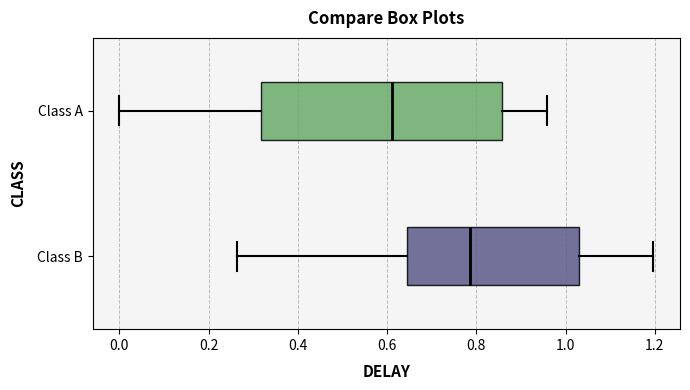

Comparing the boxes themselves (not the whiskers), which one is the widest?

Class A